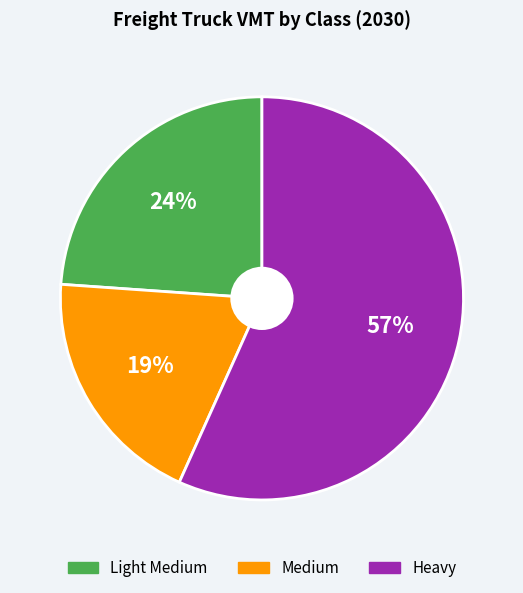

To the nearest percent, what portion does Medium represent?

19%